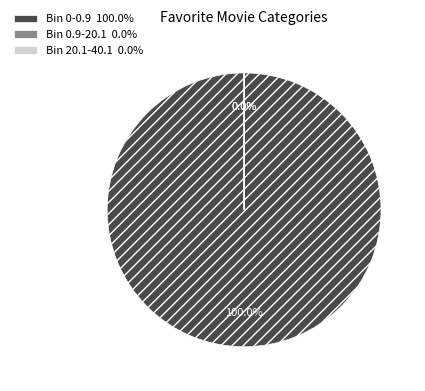

Does any single category account for the majority?

Yes